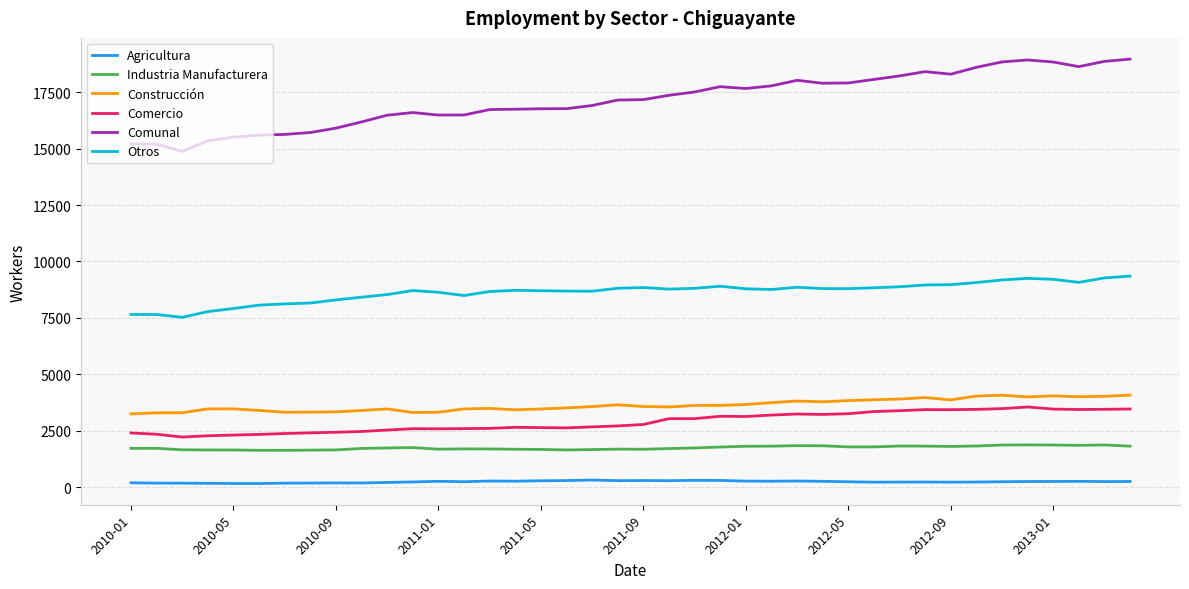

Which series has the largest range (max minus min)?

Comunal